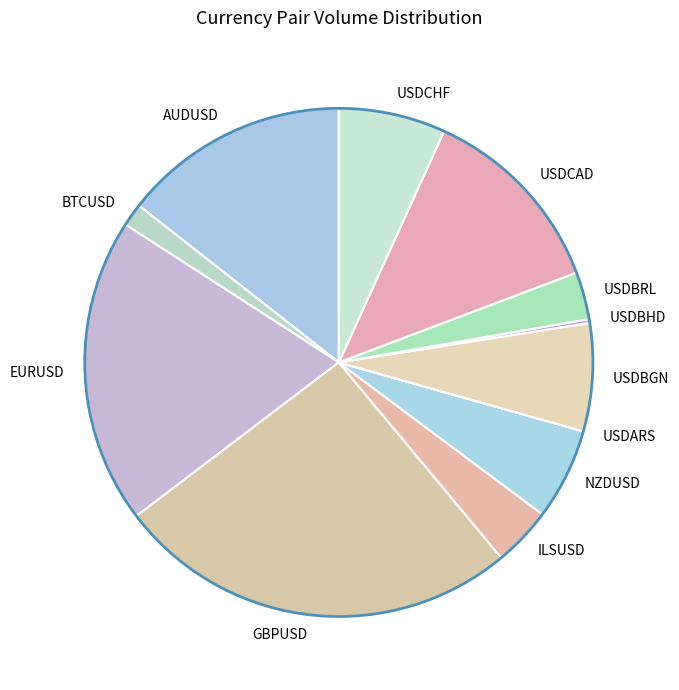

Combined, do AUDUSD and USDCAD account for over 50%?

No